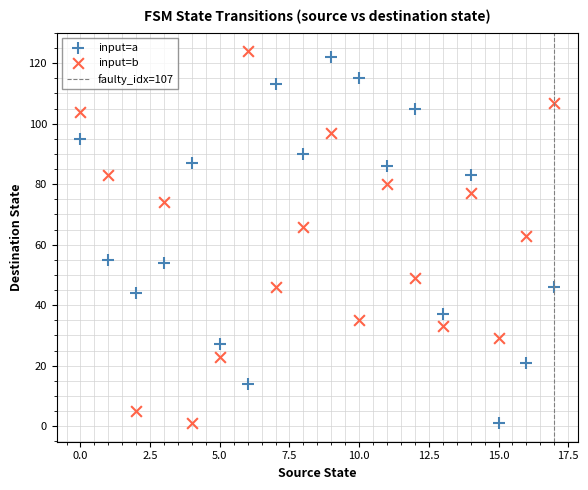

Across all data points, what is the range of Y values (max minus min)?

123